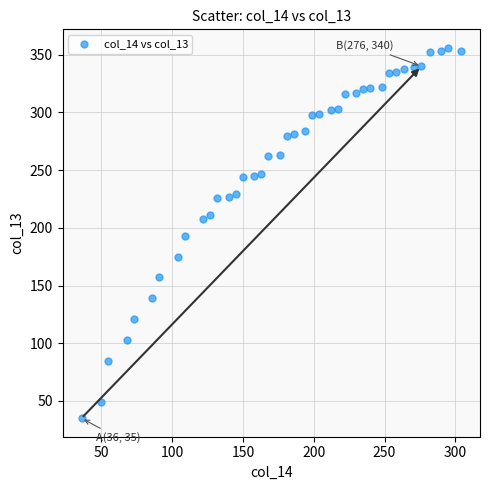

What is the range of X values (max minus min)?

268